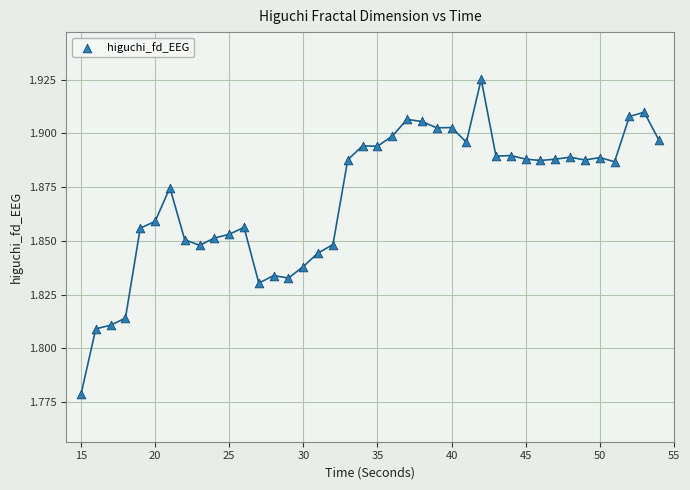

What is the range of X values (max minus min)?

39.0